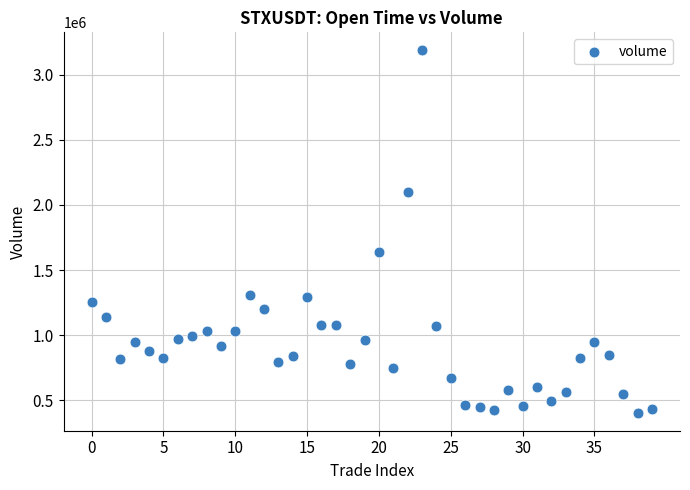

What Y value in the scatter plot is closest to 1795530?

1635669